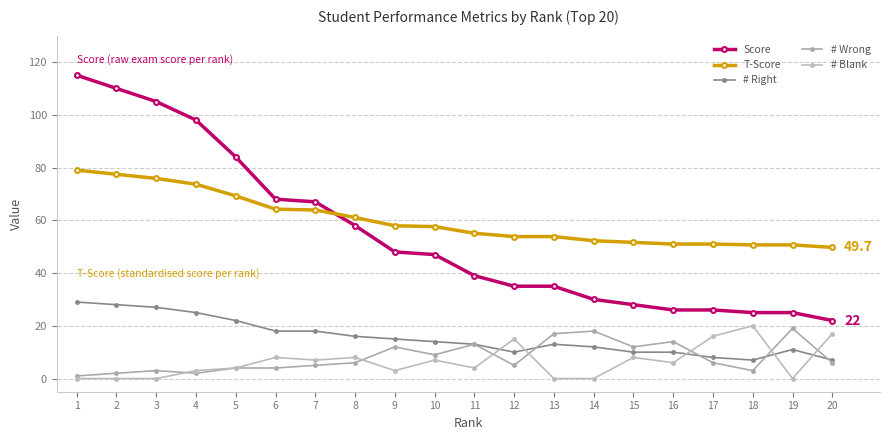

Which series has the widest spread of values?

Score